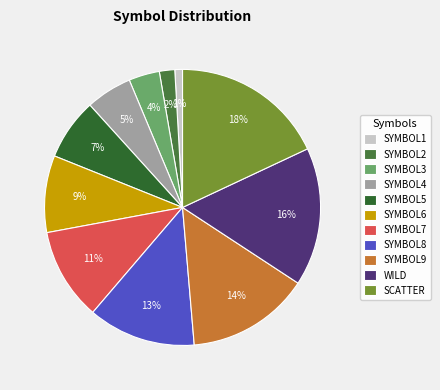

To the nearest percent, what is the average slice percentage?

9%